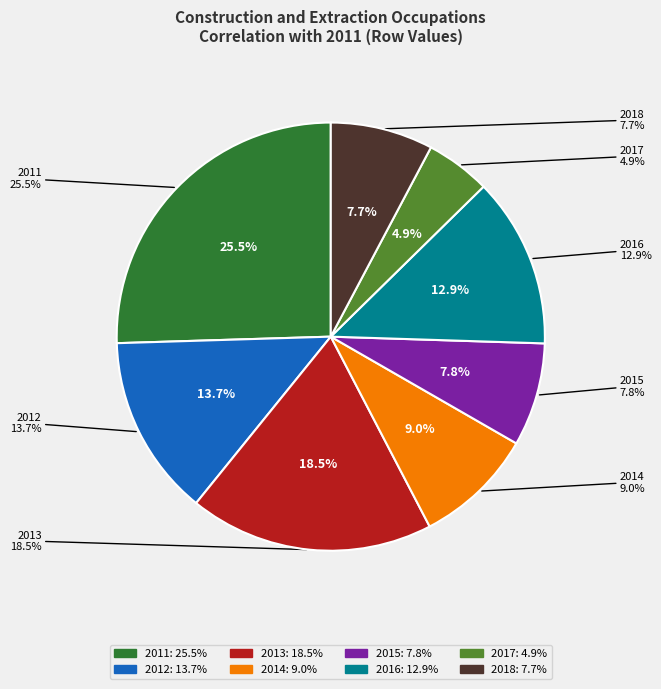

To the nearest percent, what percentage of the pie is 2012?

14%